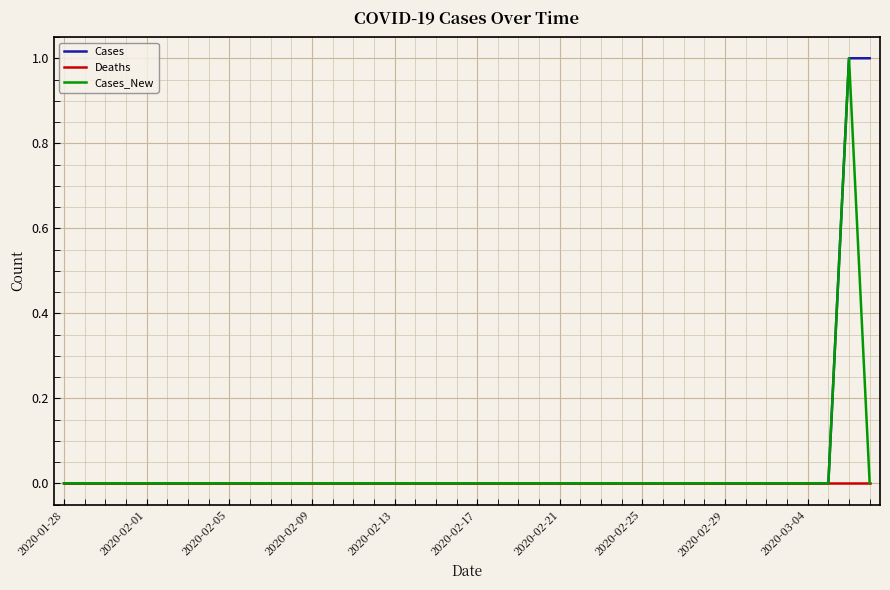

In Cases_New, how many points are higher than both neighbors (excluding endpoints)?

1